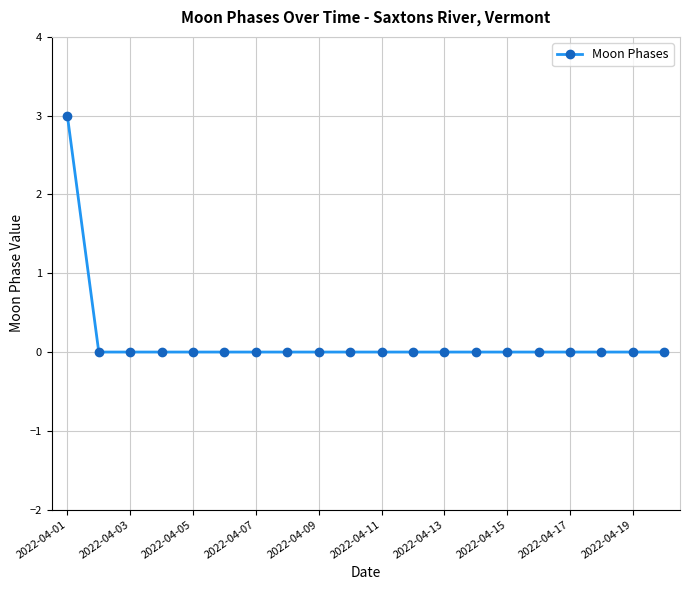

What is the maximum value shown in the chart?

3